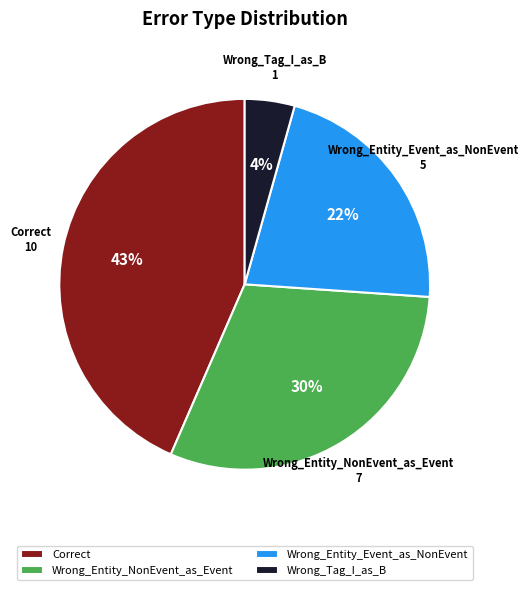

Which slice is the largest?

Correct